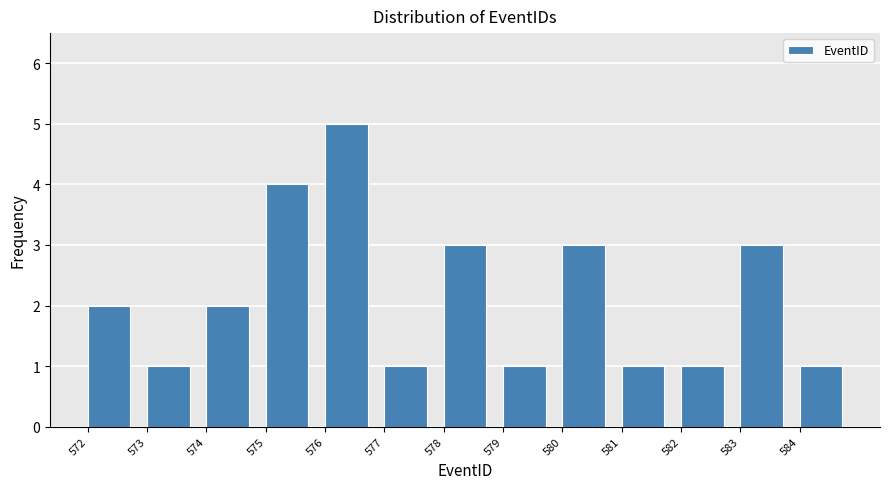

What is the height of the bar covering 579 to 580 on the x-axis? The values are not printed on the chart, so give them approximately, as read against the axis.

1